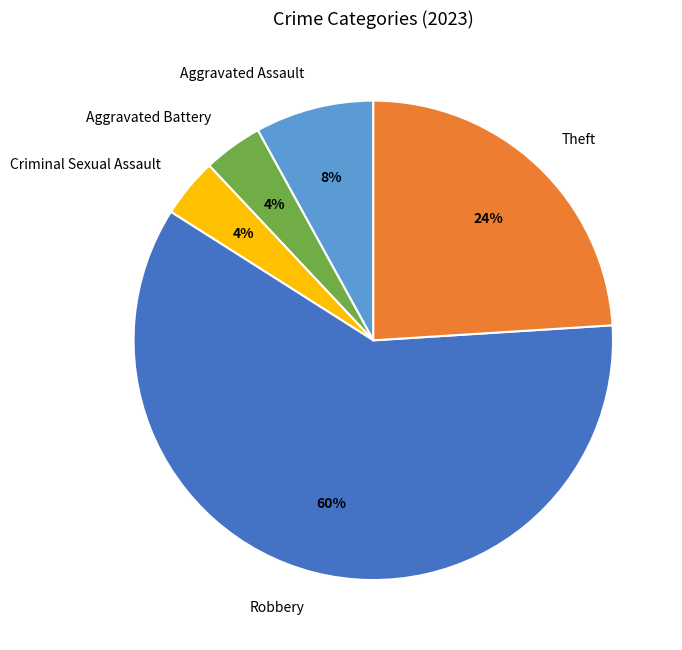

Is there a majority slice in this chart?

Yes